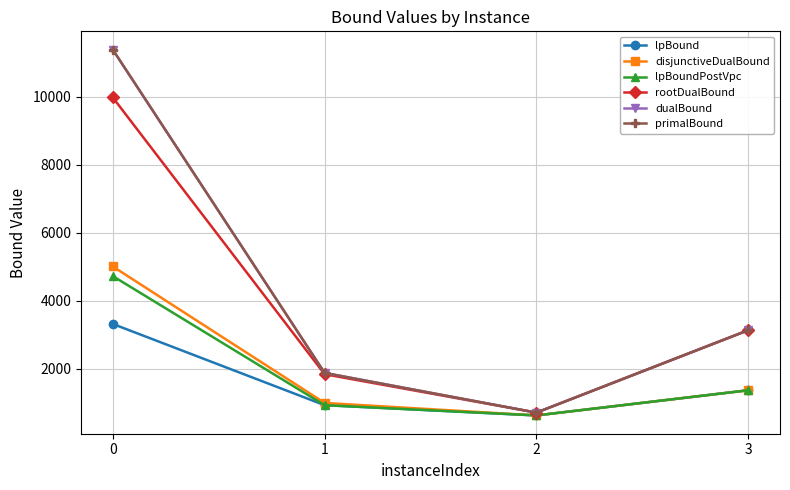

In disjunctiveDualBound, how many points are lower than both neighbors (excluding endpoints)?

1